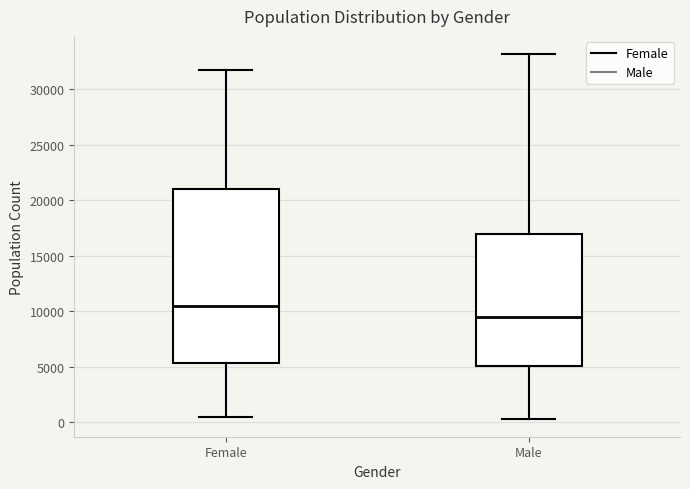

Which box's median line is the lowest?

Male